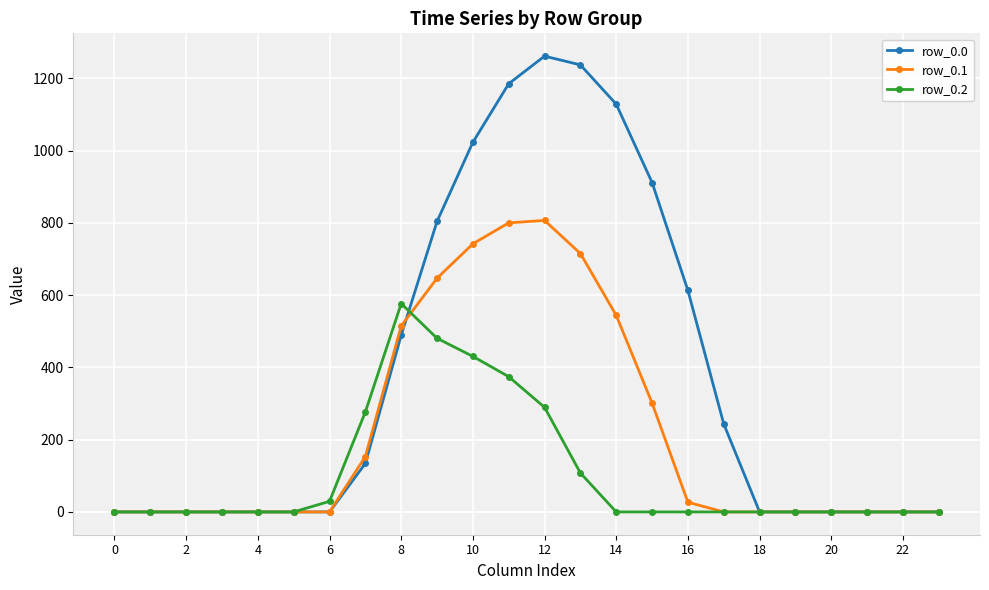

List the series in order of their peak value, highest first.

row_0.0, row_0.1, row_0.2